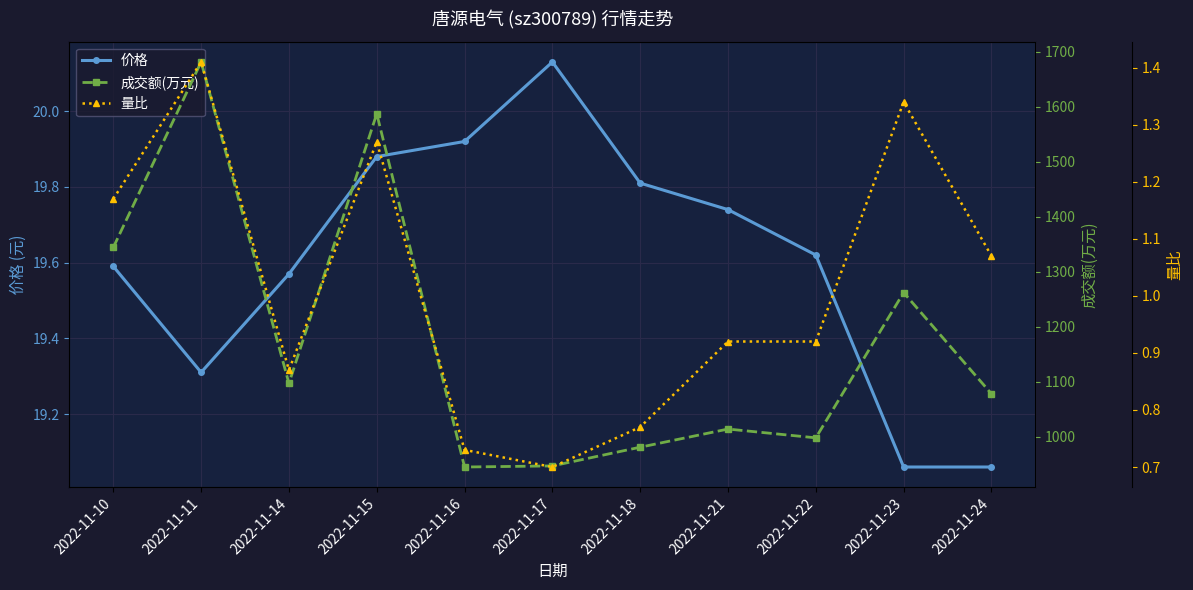

What is the sum of the 成交额(万元) values at 2022-11-18 and 2022-11-23?

2243.0